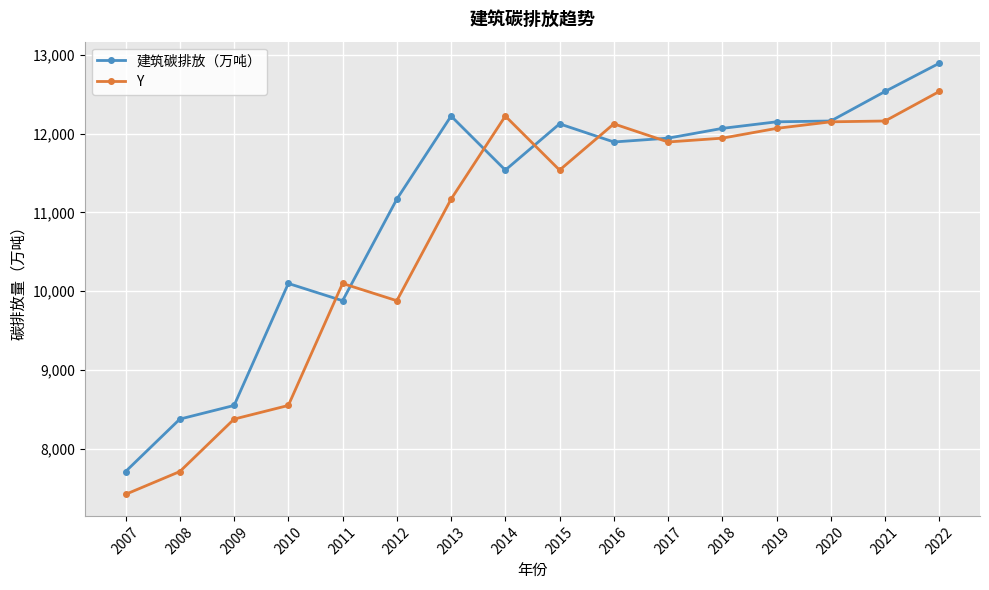

At 2017, list the series in order from smallest to largest.

Y, 建筑碳排放（万吨）